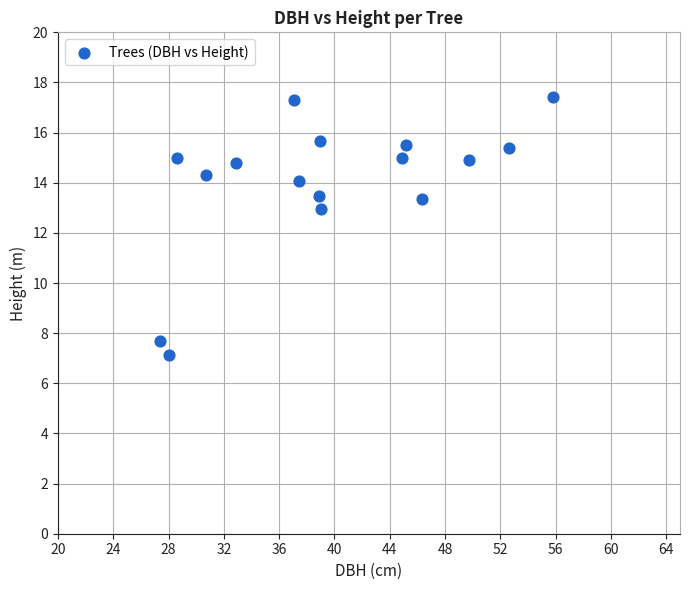

What Y value in the scatter plot is closest to 12?

13.0